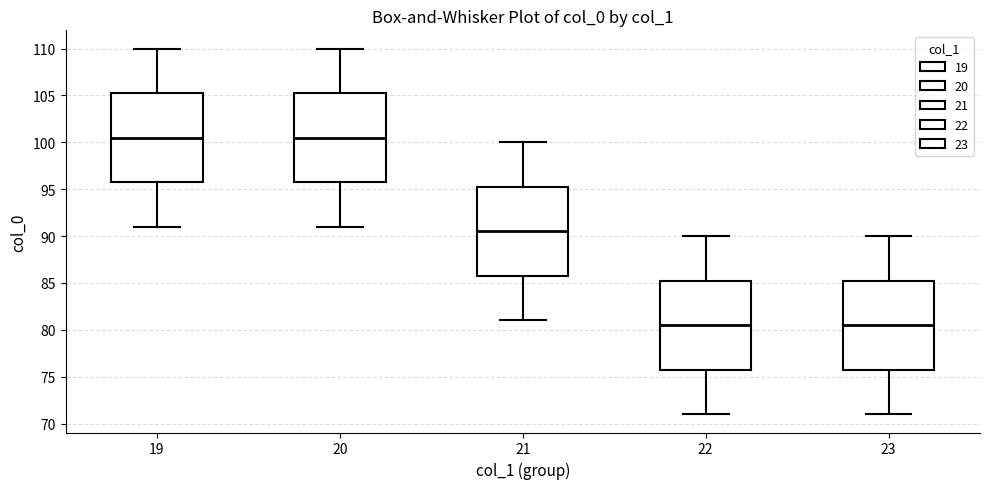

Reading left to right, read every box against the y-axis: the position of its median line, the range the box covers, and the ends of its whiskers. The values are not printed on the chart, so give them approximately, as read against the axis.

19: median 100.5, box 96.0 to 105.5, whiskers 91.0 to 110.0
20: median 100.5, box 96.0 to 105.5, whiskers 91.0 to 110.0
21: median 90.5, box 86.0 to 95.5, whiskers 81.0 to 100.0
22: median 80.5, box 76.0 to 85.5, whiskers 71.0 to 90.0
23: median 80.5, box 76.0 to 85.5, whiskers 71.0 to 90.0